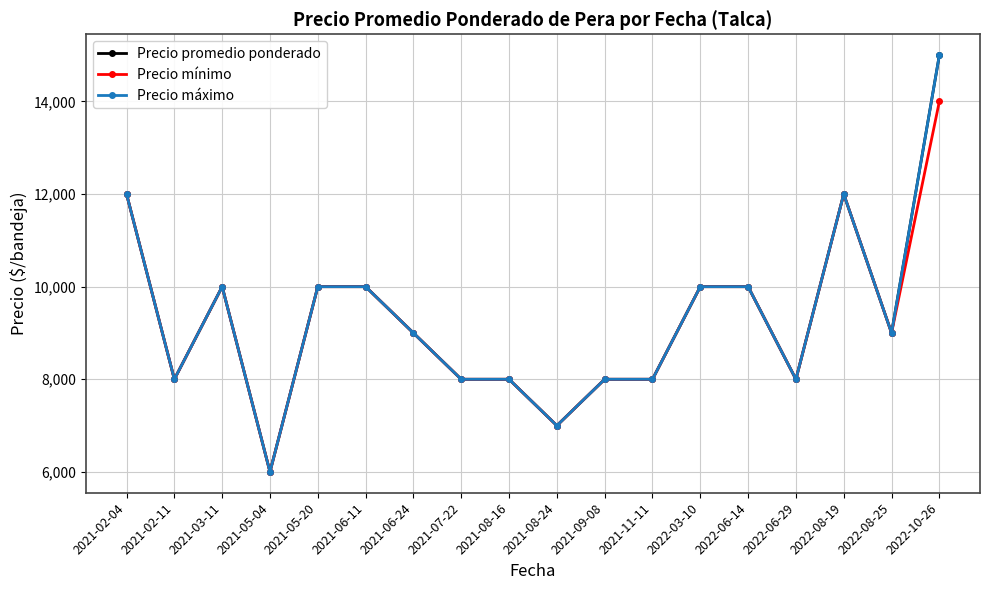

List the labels in order of Precio promedio ponderado value, smallest first.

2021-05-04, 2021-08-24, 2021-02-11, 2021-07-22, 2021-08-16, 2021-09-08, 2021-11-11, 2022-06-29, 2021-06-24, 2022-08-25, 2021-03-11, 2021-05-20, 2021-06-11, 2022-03-10, 2022-06-14, 2021-02-04, 2022-08-19, 2022-10-26